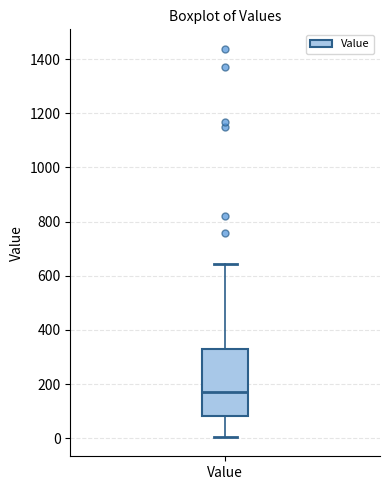

Where does the lower whisker of the box for Value end on the y-axis? The values are not printed on the chart, so give them approximately, as read against the axis.

0